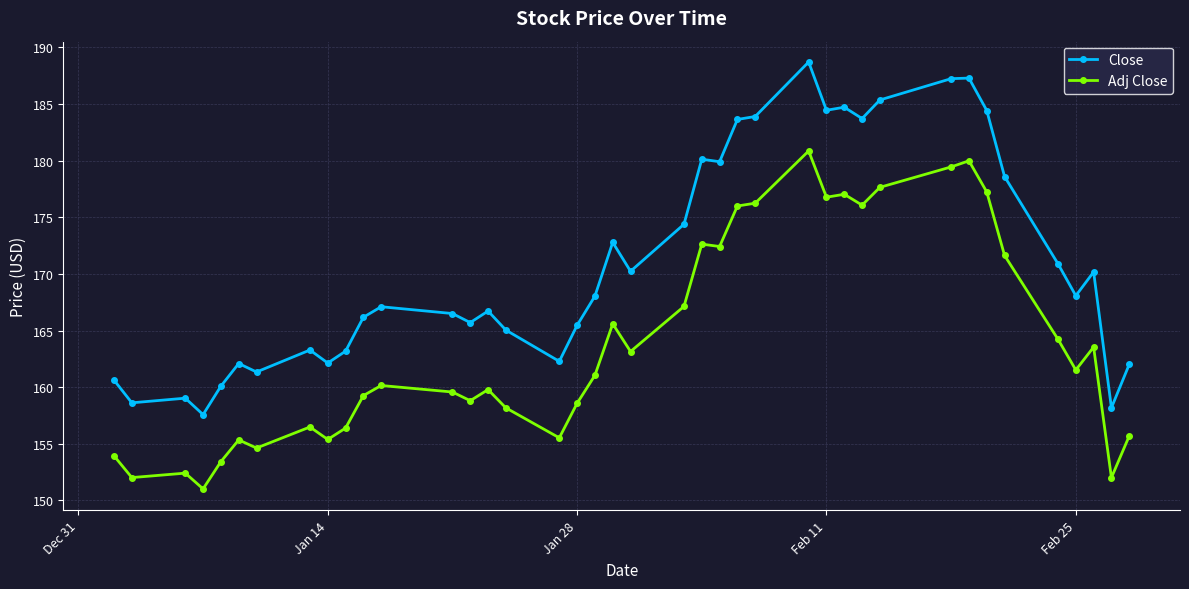

True or false: Close and Adj Close intersect in this chart.

False